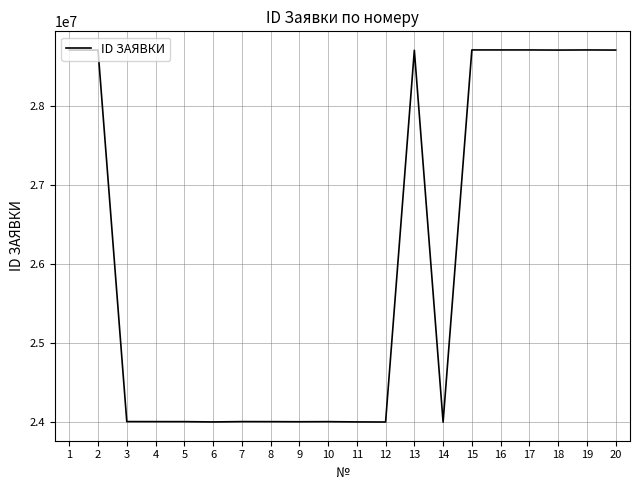

Between 20 and 12, which is larger?

20